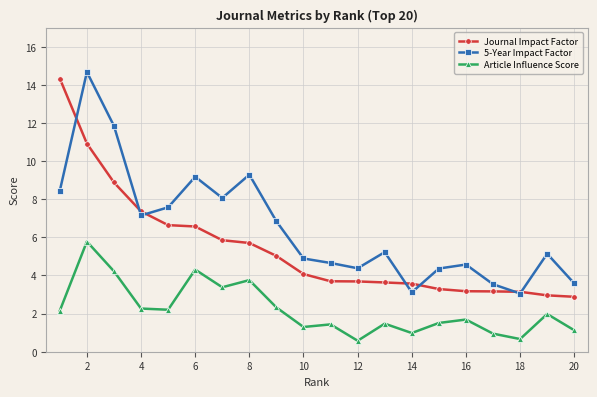

What is the greatest value displayed?

14.7